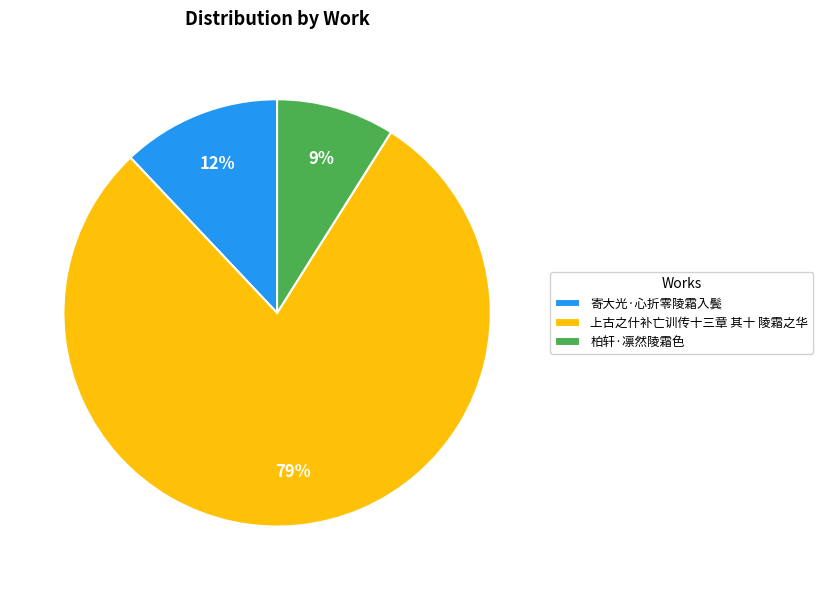

Which category has the smallest portion of the pie?

柏轩·凛然陵霜色